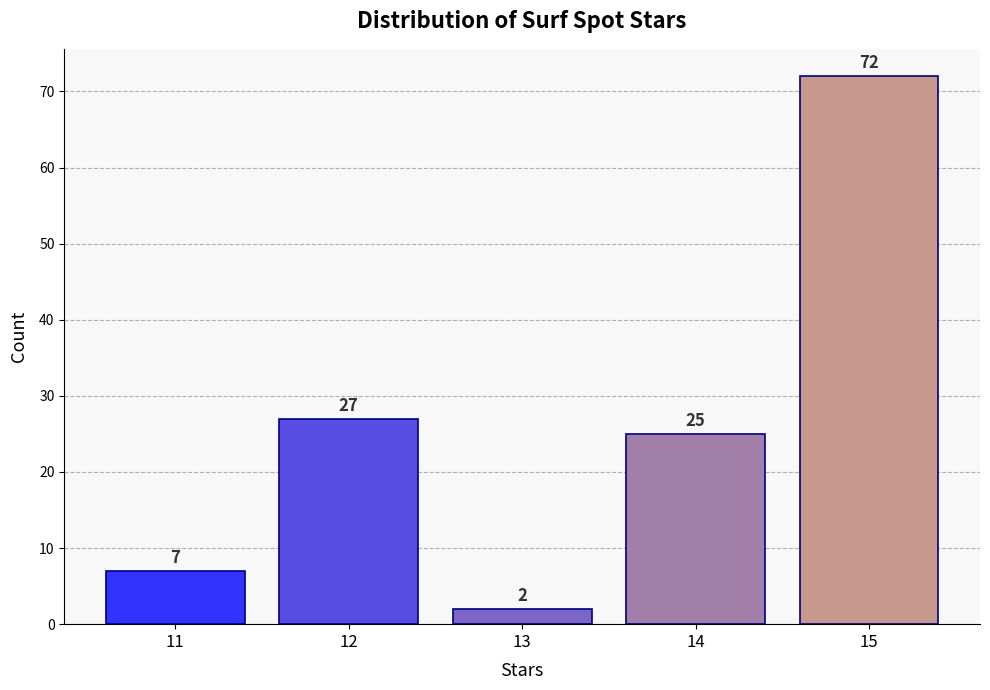

Reading right to left, transcribe all the data shown in this chart.

15=72	14=25	13=2	12=27	11=7